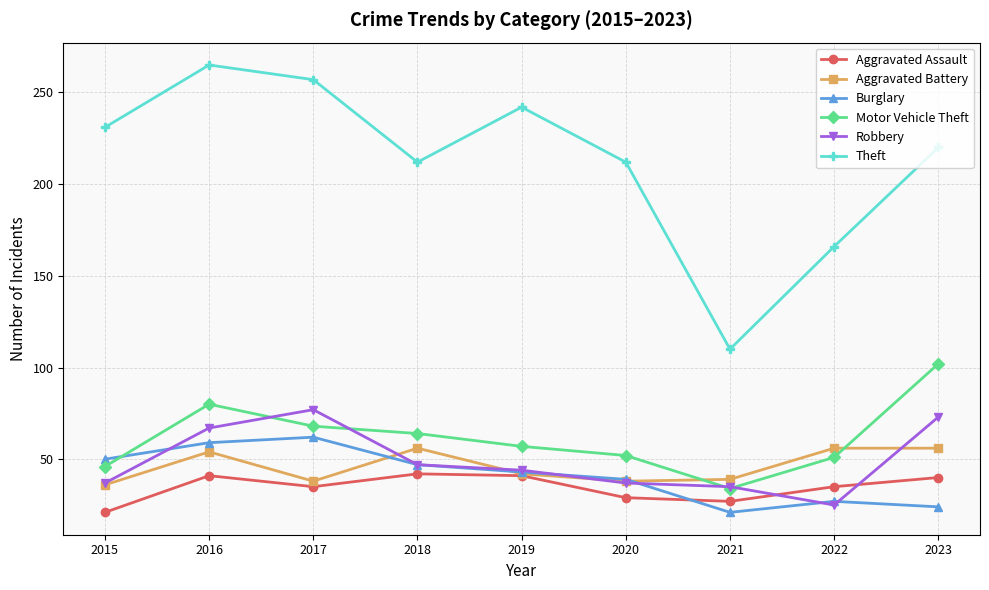

What are all the series names shown in the legend?

Aggravated Assault, Aggravated Battery, Burglary, Motor Vehicle Theft, Robbery, Theft